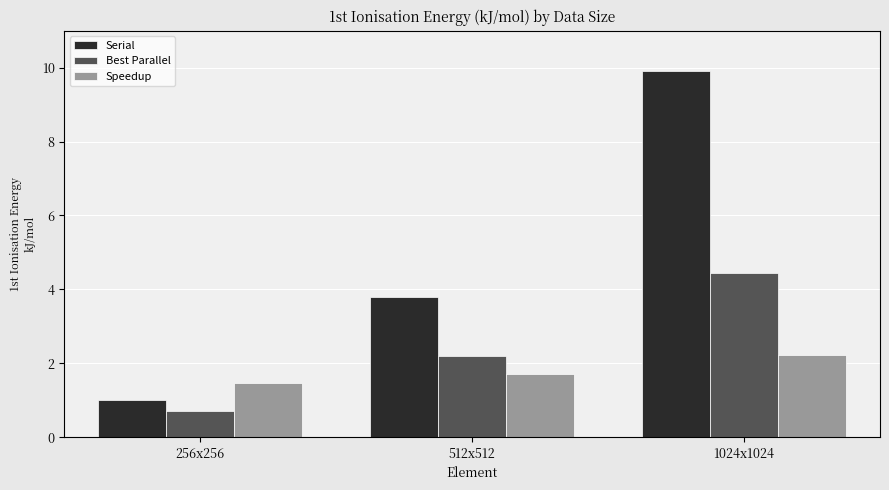

What value does the Serial series have at 256x256?

1.0